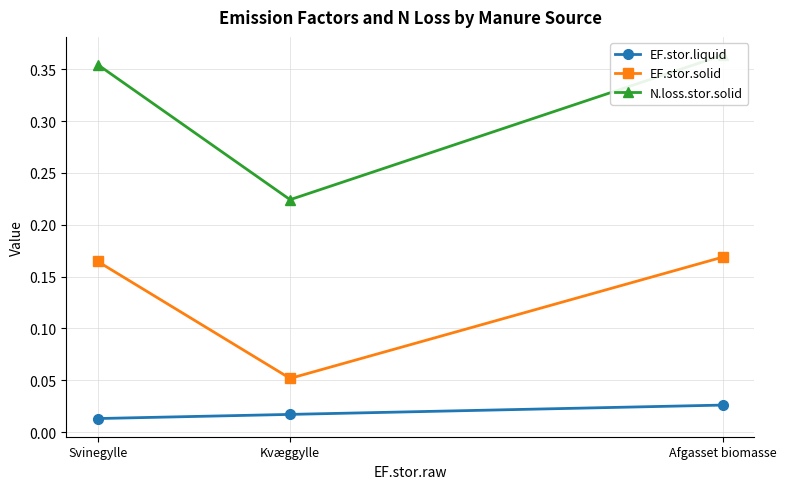

Reading left to right, transcribe all the data shown in this chart.

EF.stor.liquid: Svinegylle=0.0	Kvæggylle=0.0	Afgasset biomasse=0.0
EF.stor.solid: Svinegylle=0.2	Kvæggylle=0.1	Afgasset biomasse=0.2
N.loss.stor.solid: Svinegylle=0.4	Kvæggylle=0.2	Afgasset biomasse=0.4